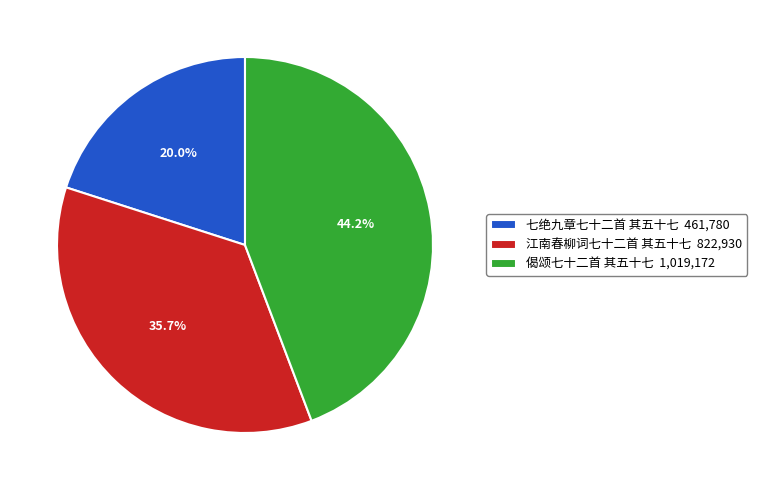

Which has a higher value, 七绝九章七十二首 其五十七 or 偈颂七十二首 其五十七?

偈颂七十二首 其五十七